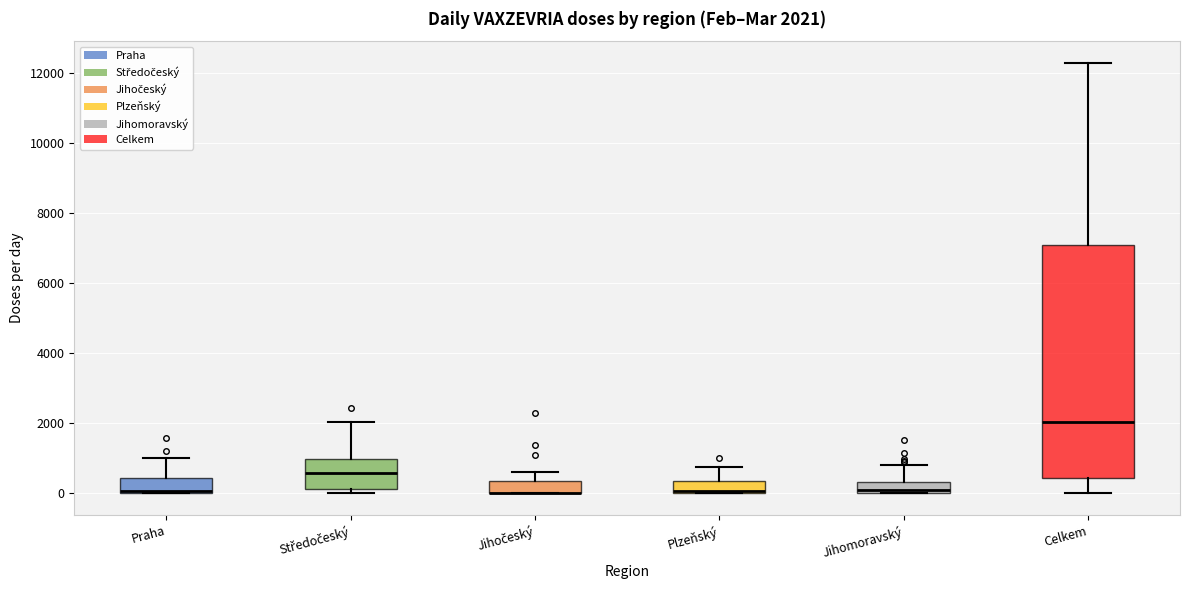

Comparing the boxes themselves (not the whiskers), which one is the tallest?

Celkem